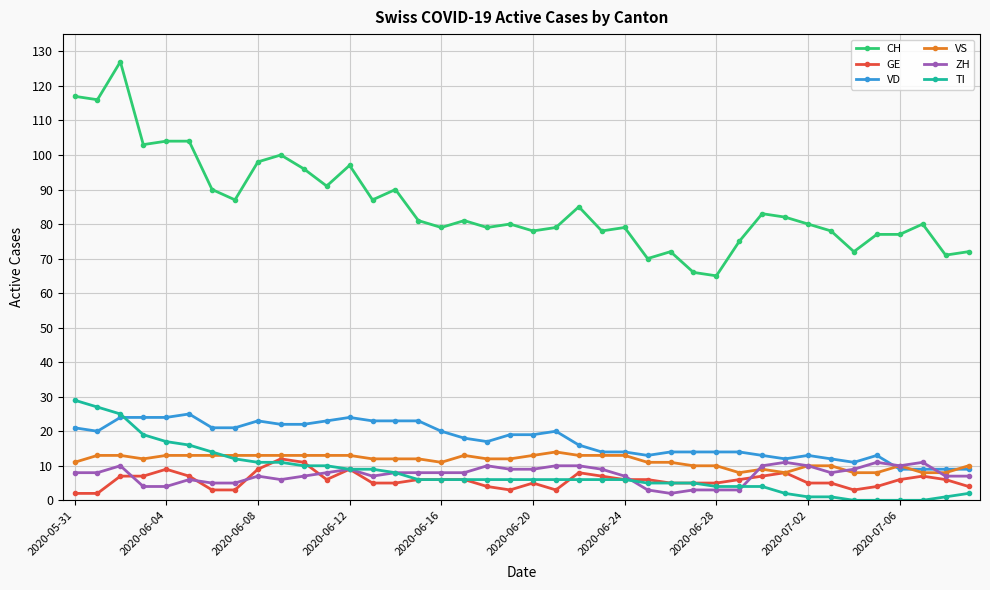

Which series has the widest spread of values?

CH